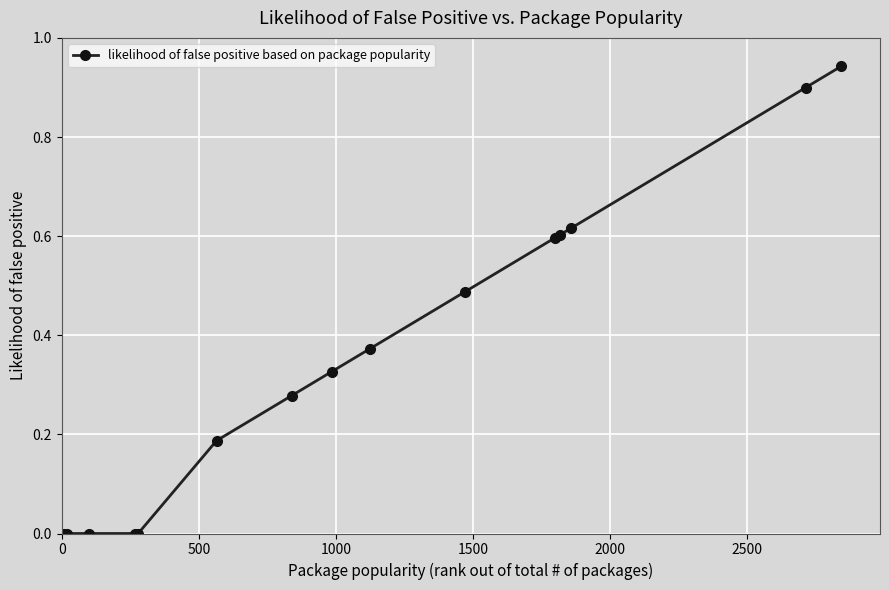

What is the sum of all values?

5.3